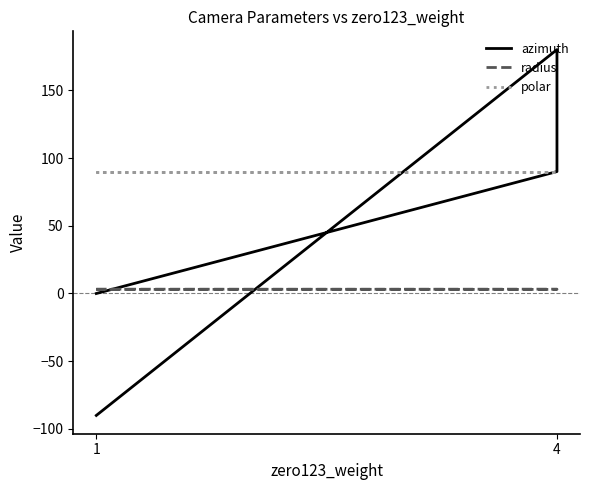

True or false: radius and polar cross at least once.

False